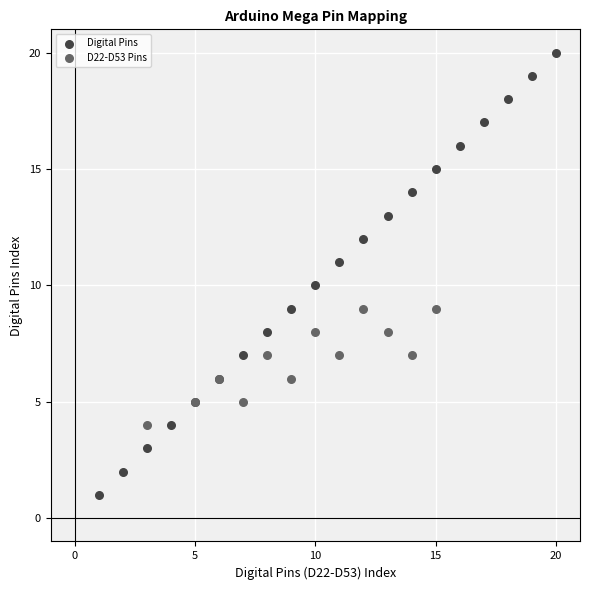

Which series has the widest spread of Y values?

Digital Pins